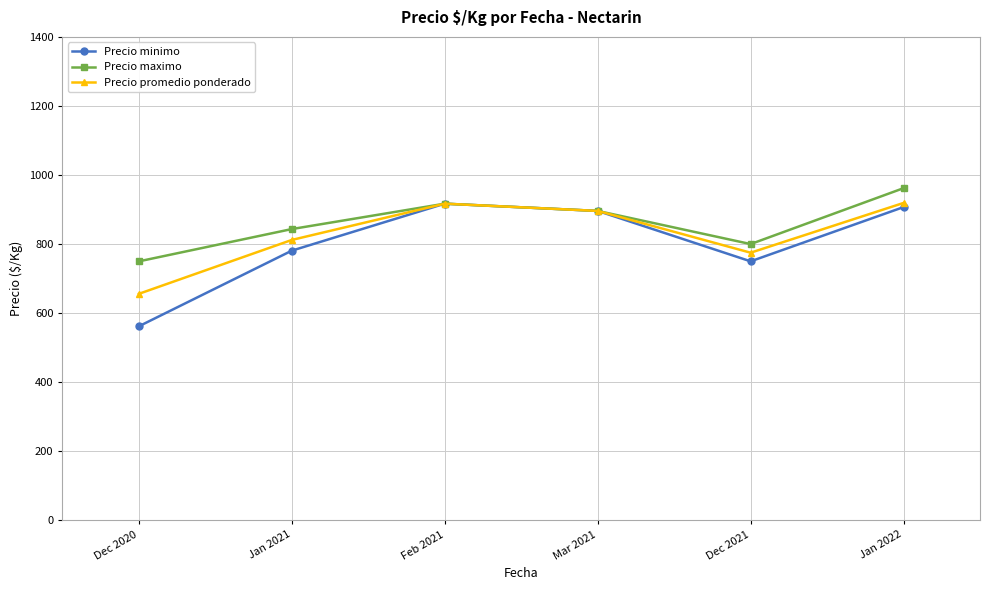

The Precio minimo series shows 929.7 at Dec 2020. True or false?

False